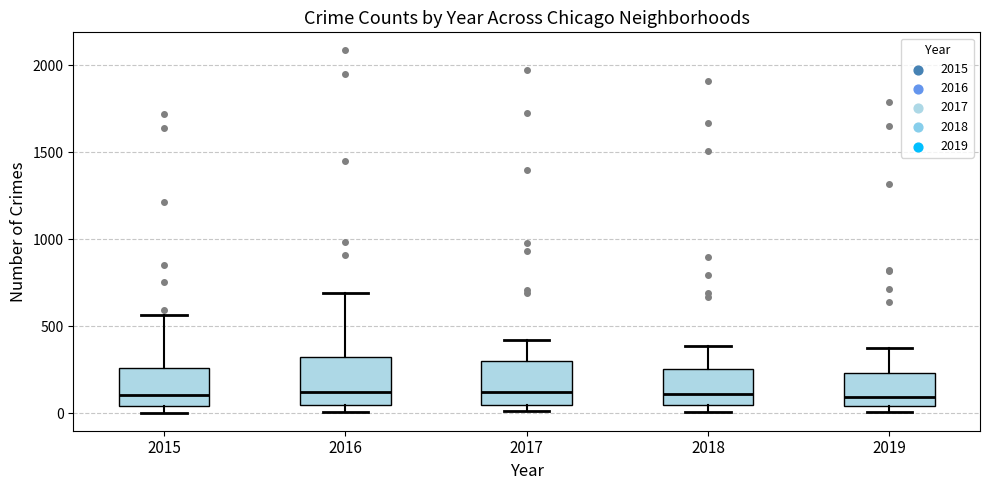

Reading left to right, transcribe this box plot: for each box, give where its median line is, the range the box spans, and where its two whiskers end, as read against the y-axis. The values are not printed on the chart, so give them approximately, as read against the axis.

2015: median 100, box 50 to 250, whiskers 0 to 550
2016: median 150, box 50 to 300, whiskers 0 to 700
2017: median 100, box 50 to 300, whiskers 0 to 400
2018: median 100, box 50 to 250, whiskers 0 to 400
2019: median 100, box 50 to 250, whiskers 0 to 400